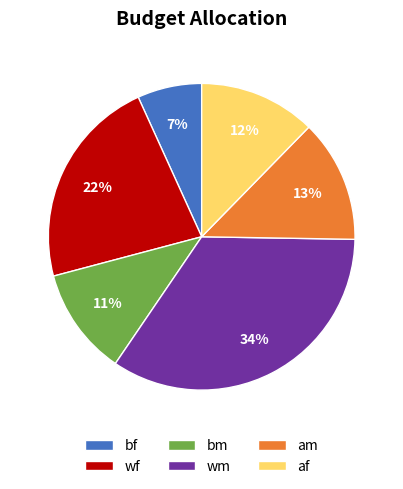

Do am and af together represent more than half of the pie?

No